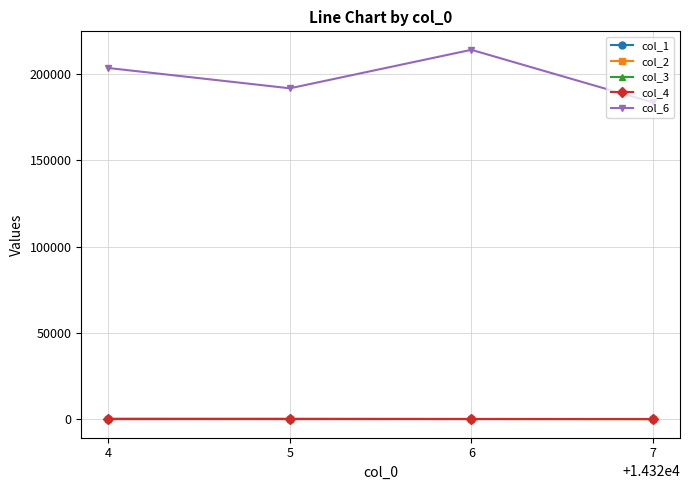

True or false: col_6 and col_3 cross at least once.

False